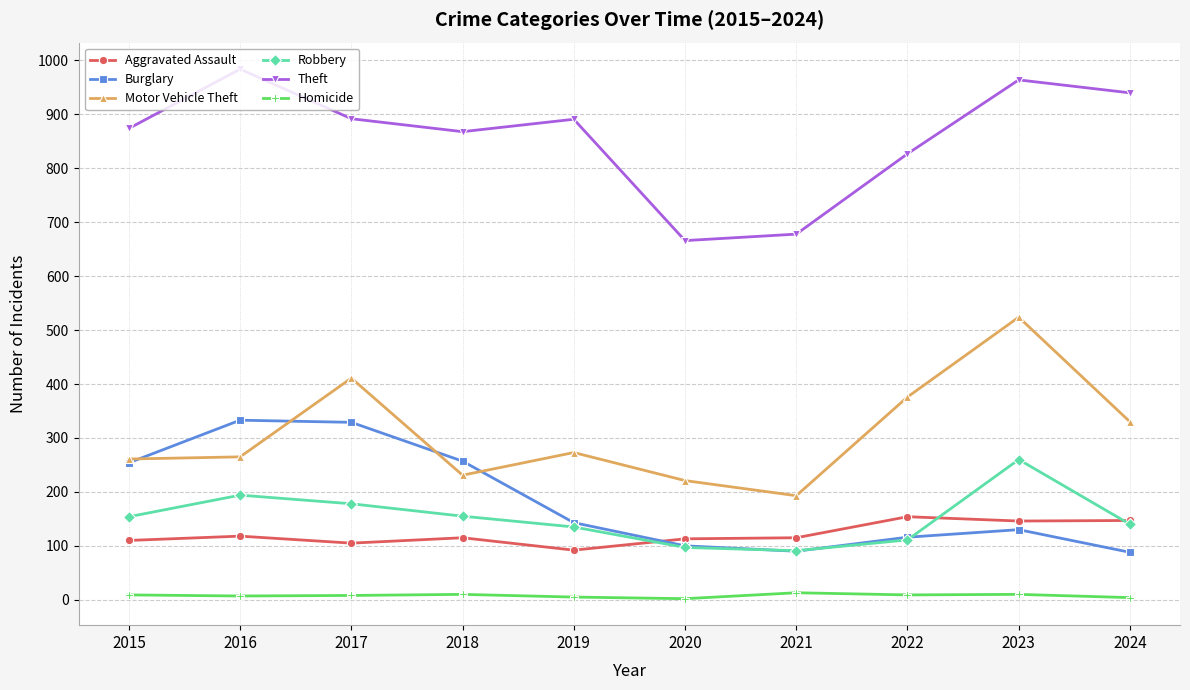

True or false: Motor Vehicle Theft has more than 0 interior local peaks.

True